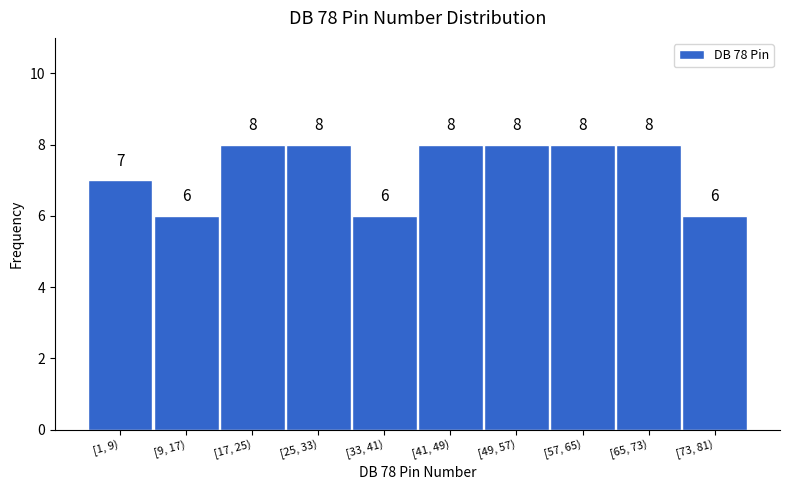

Reading left to right, list all the values displayed in this chart.

7	6	8	8	6	8	8	8	8	6